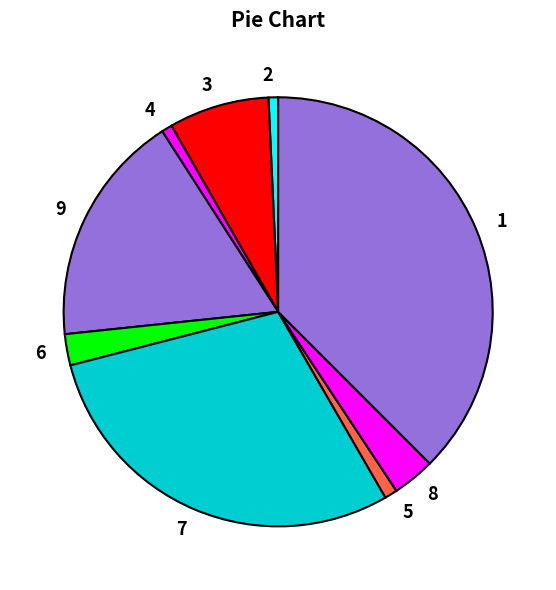

Does any single category account for the majority?

No